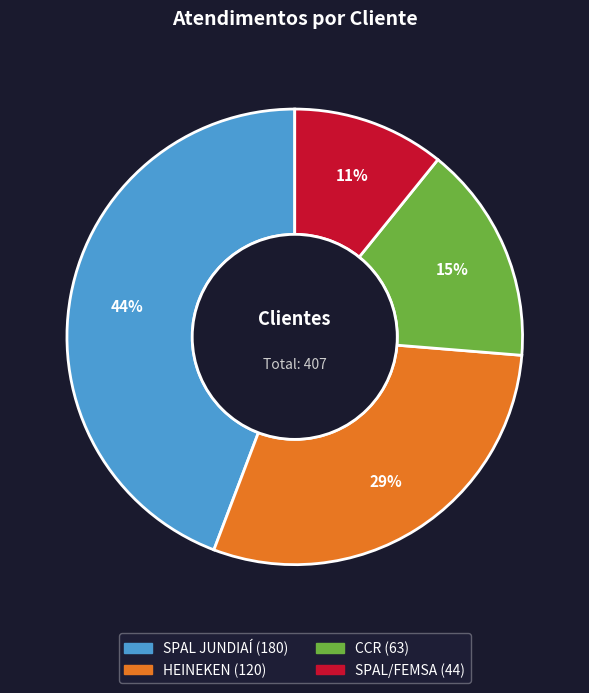

Count the number of slices in the pie.

4